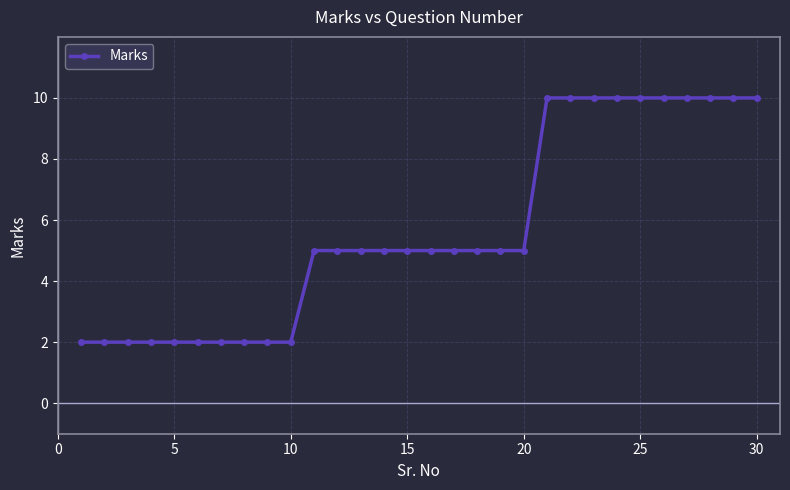

What is the difference between the second highest and second lowest values?

8